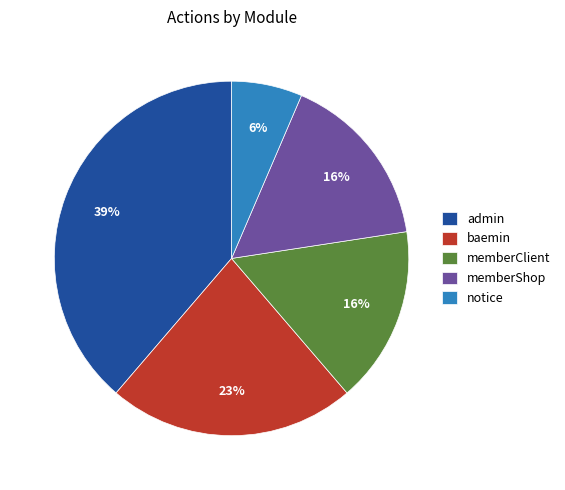

Count the number of slices in the pie.

5